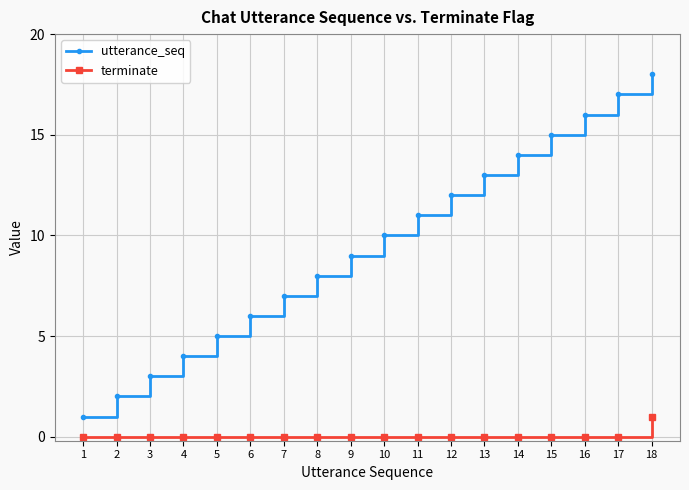

Where is utterance_seq nearest to the value 9?

9